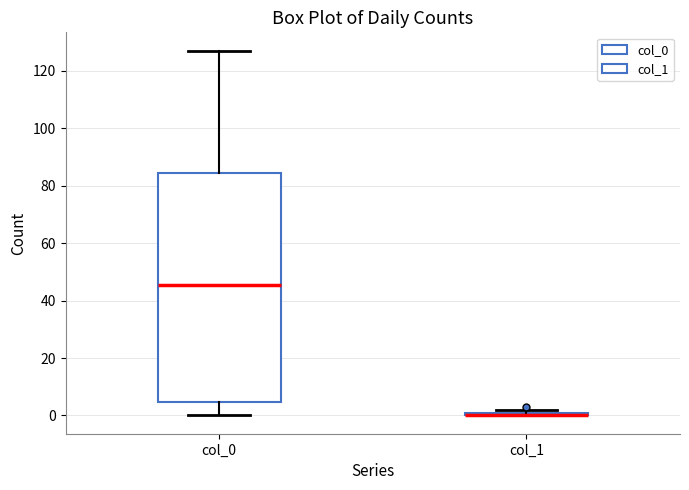

Comparing the boxes themselves (not the whiskers), which one is the tallest?

col_0